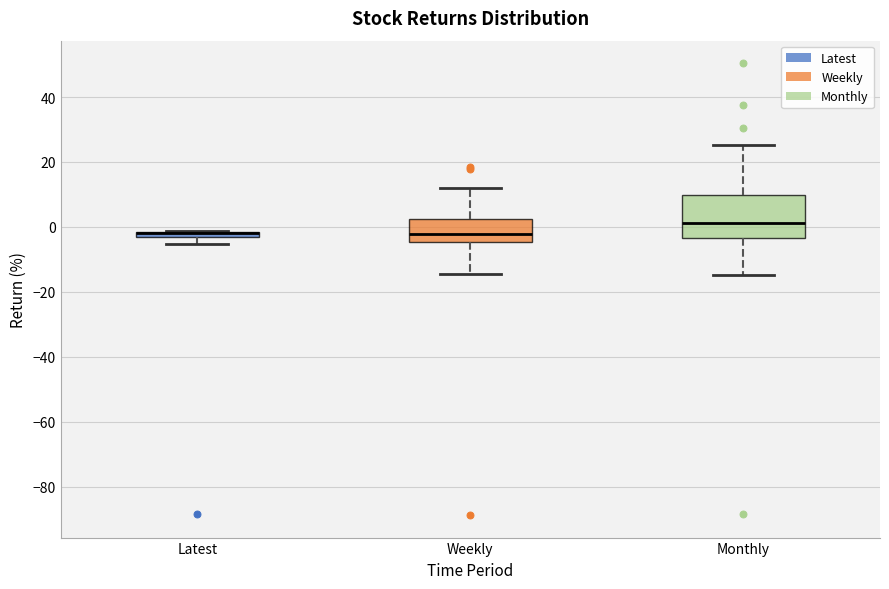

Where does the median line of the box for Weekly sit on the y-axis? The values are not printed on the chart, so give them approximately, as read against the axis.

-2